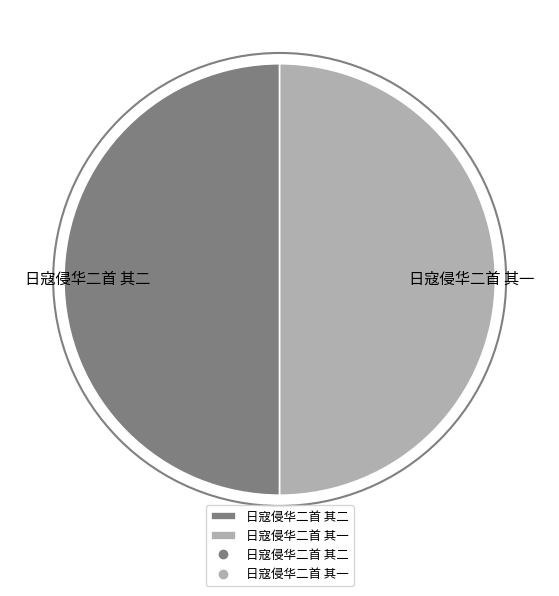

Approximately how many times larger is the value at 日寇侵华二首 其一 compared to 日寇侵华二首 其二?

1.0